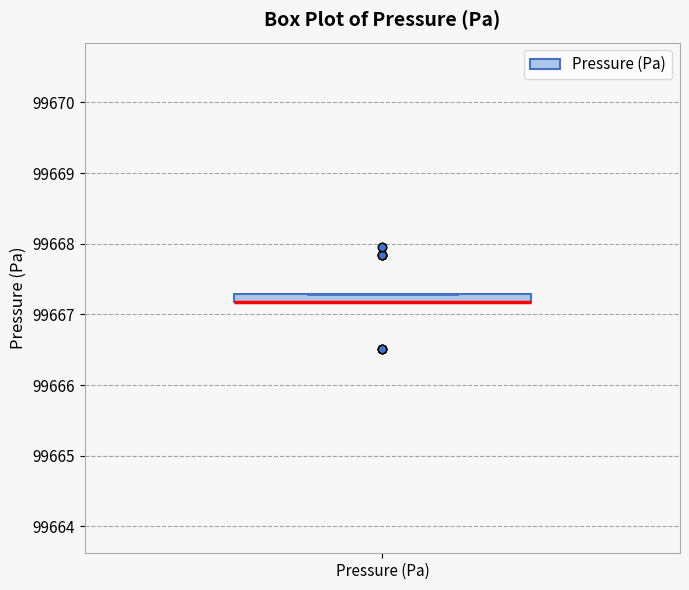

Where is the upper edge of the box for Pressure (Pa) on the y-axis? The values are not printed on the chart, so give them approximately, as read against the axis.

99667.3